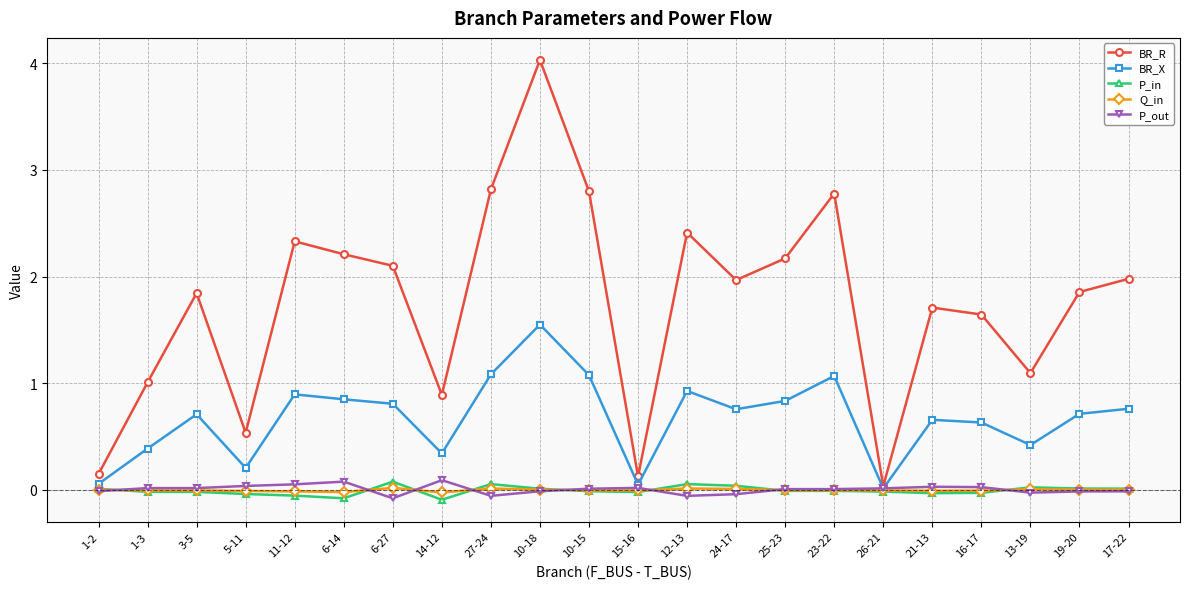

True or false: P_out has a value of 0.0 at 21-13.

True